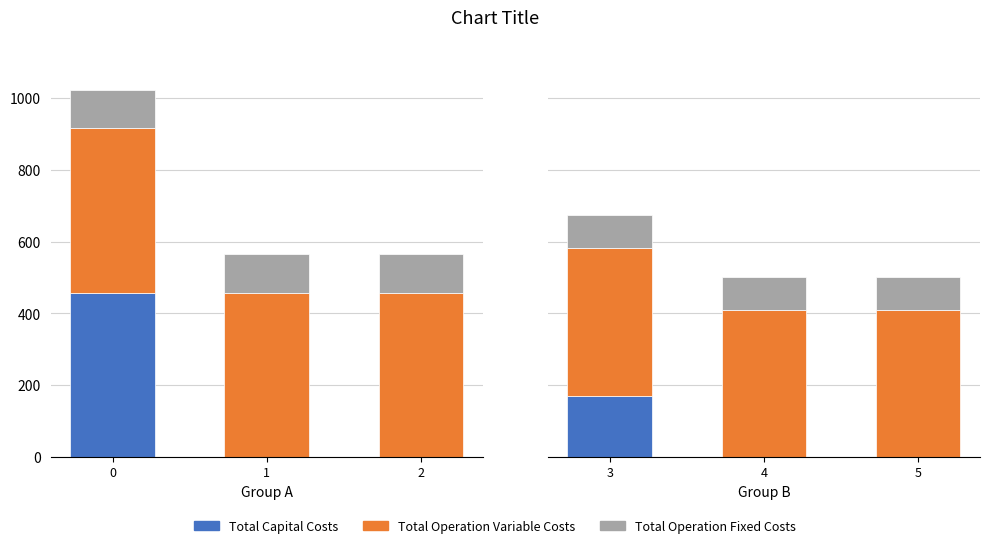

The value of Total Operation Variable Costs at 0 is 620.0. True or false?

False